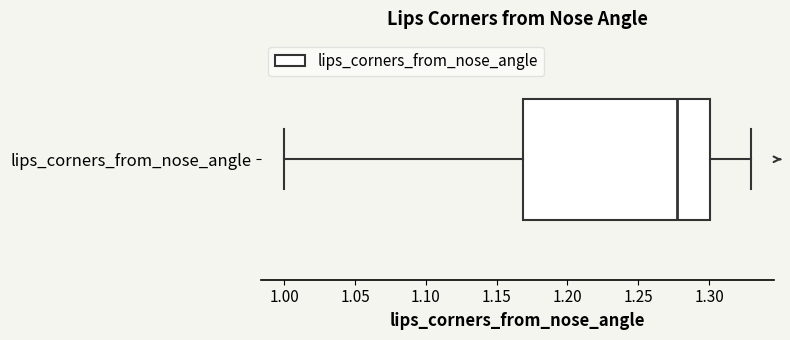

Where does the right whisker of the box for lips_corners_from_nose_angle end on the x-axis? The values are not printed on the chart, so give them approximately, as read against the axis.

1.330